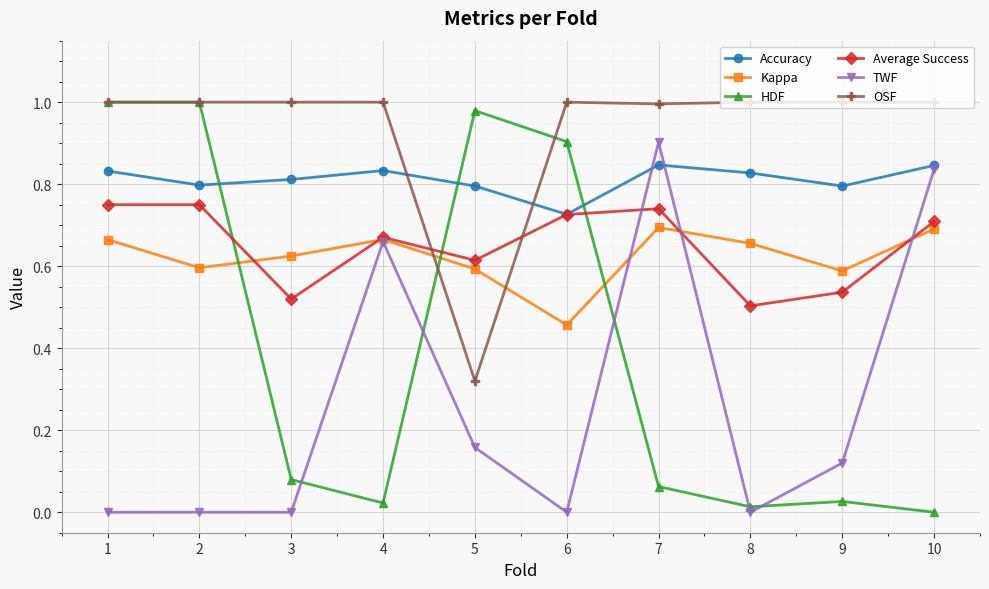

Is the value of OSF at 1 greater than the value of Accuracy at 5?

Yes